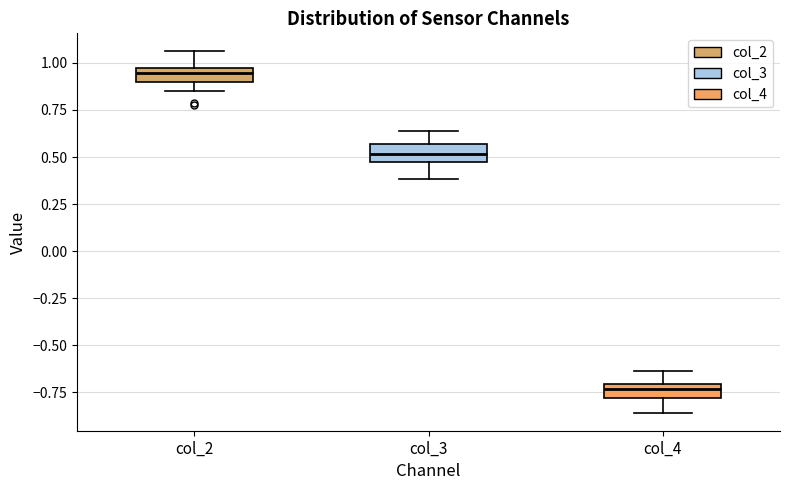

Where does the lower whisker of the box for col_3 end on the y-axis? The values are not printed on the chart, so give them approximately, as read against the axis.

0.40